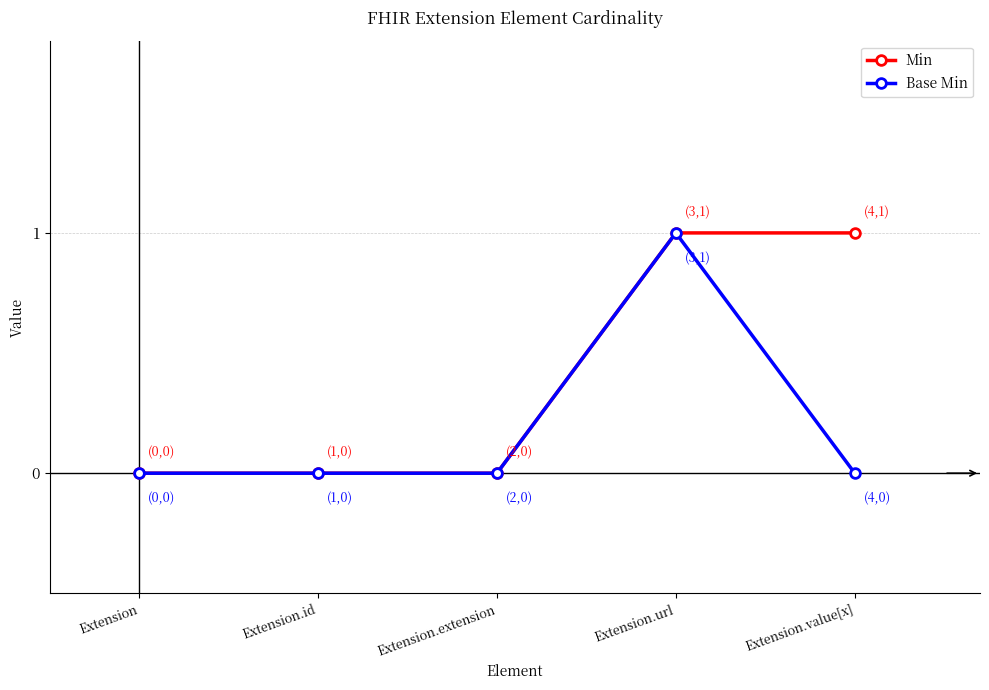

What is the label of the 5th point from the right?

Extension